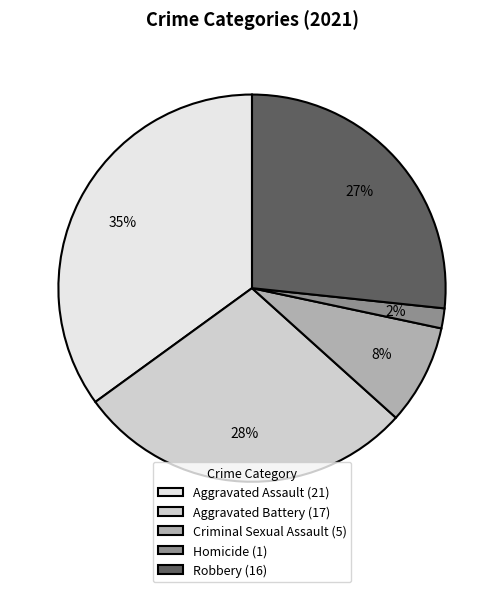

Rank the categories by value from lowest to highest.

Homicide, Criminal Sexual Assault, Robbery, Aggravated Battery, Aggravated Assault